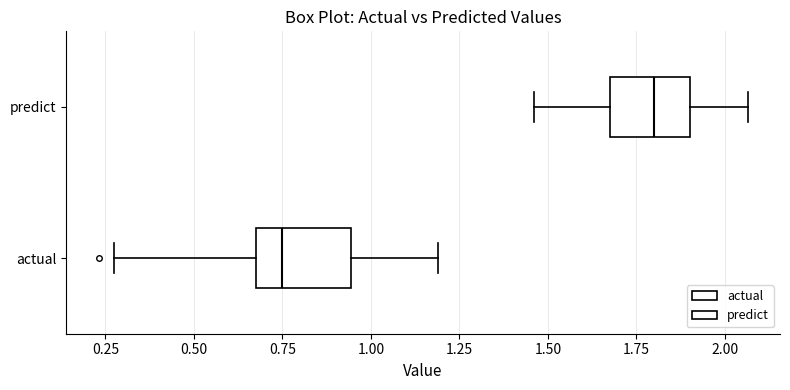

Reading bottom to top, read every box against the x-axis: the position of its median line, the range the box covers, and the ends of its whiskers. The values are not printed on the chart, so give them approximately, as read against the axis.

actual: median 0.75, box 0.70 to 0.95, whiskers 0.25 to 1.20
predict: median 1.80, box 1.70 to 1.90, whiskers 1.45 to 2.05